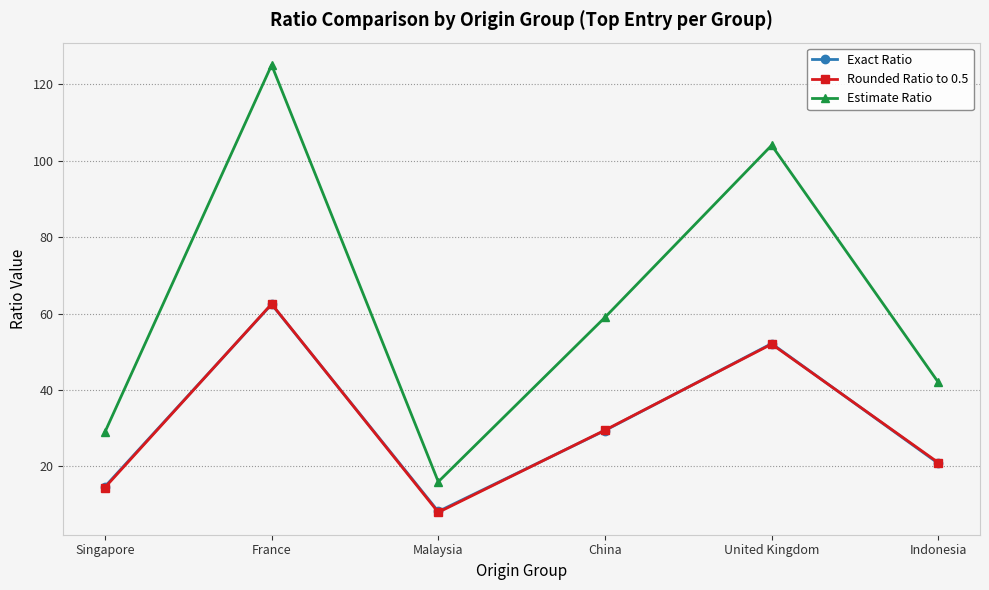

What is the spread (max minus min) of values at Indonesia?

21.2